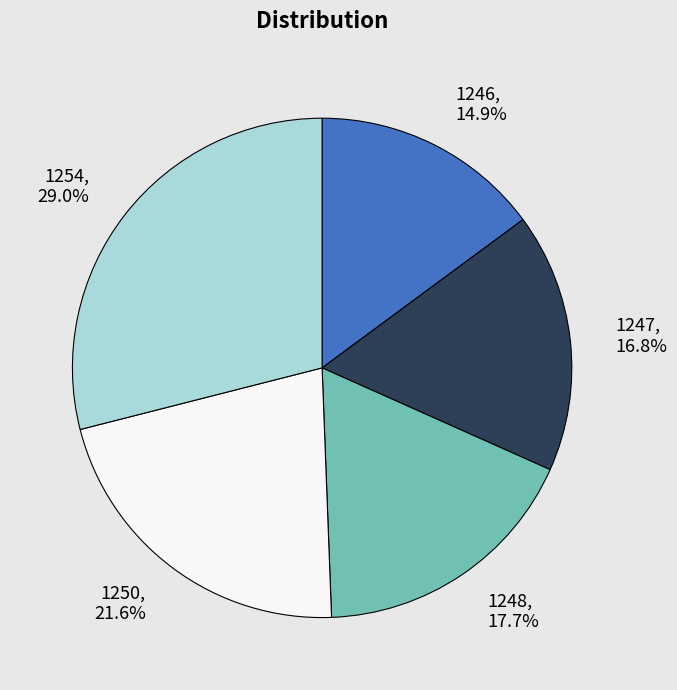

To the nearest percent, what is the difference between the largest and smallest slice percentages?

14%